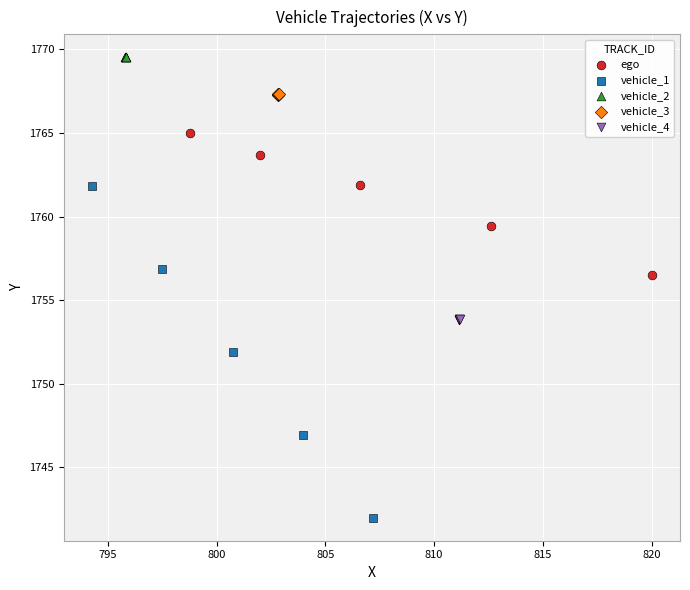

Which series reaches the maximum Y coordinate?

vehicle_2